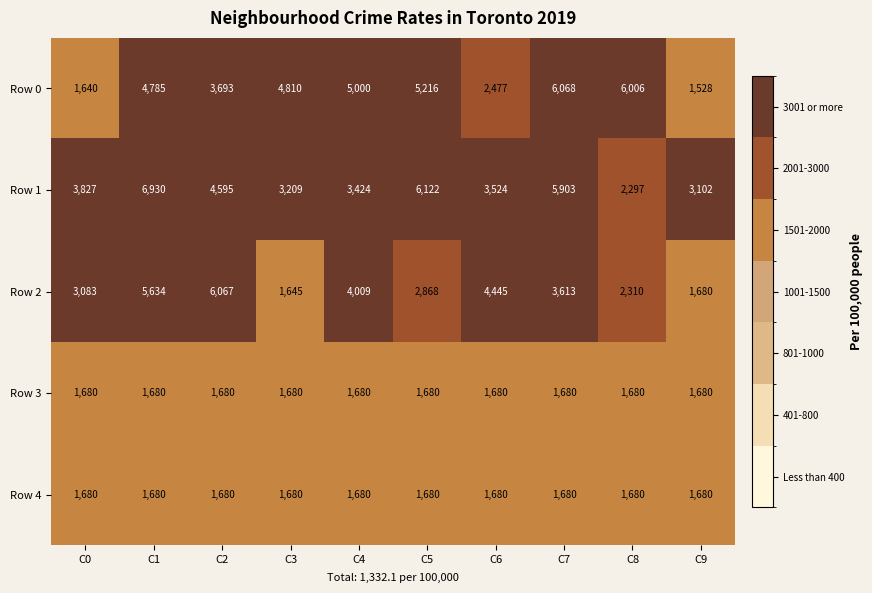

At which category does the chart reach its peak across all series?

C1